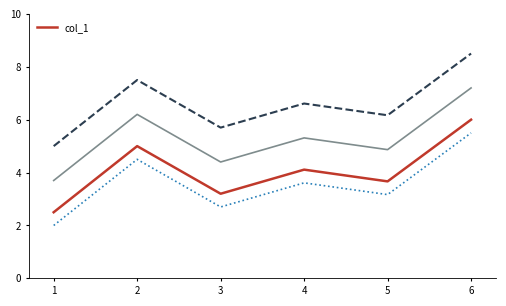

Reading left to right, list all the values displayed in this chart.

2.5	5.0	3.2	4.1	3.7	6.0